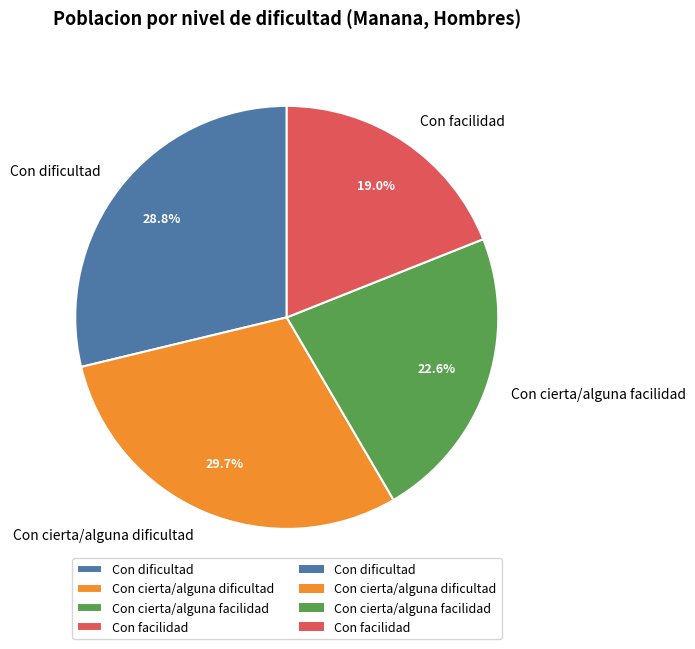

Which category has the smallest portion of the pie?

Con facilidad